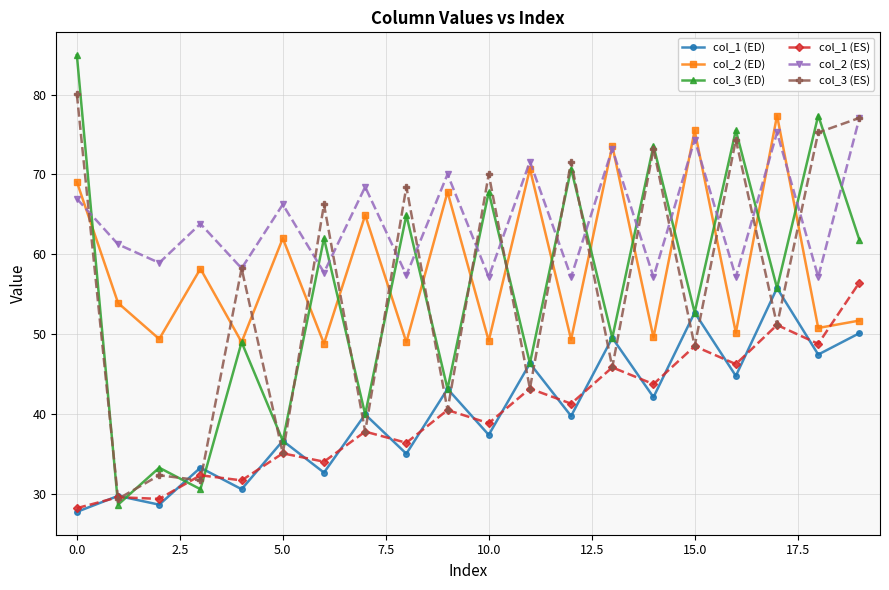

What is the smallest value displayed?

27.8